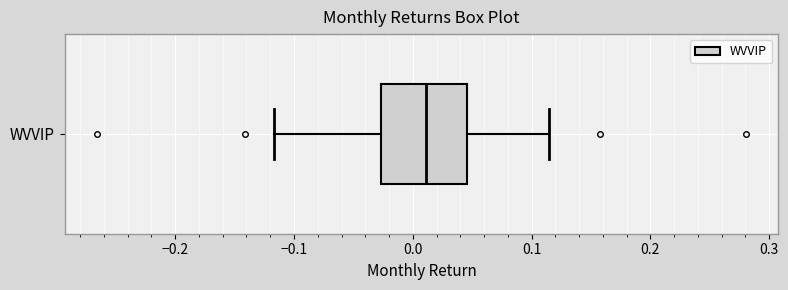

Transcribe this box plot: give where the median line is, the range the box spans, and where the two whiskers end, as read against the x-axis. The values are not printed on the chart, so give them approximately, as read against the axis.

median 0.01, box -0.03 to 0.05, whiskers -0.12 to 0.11